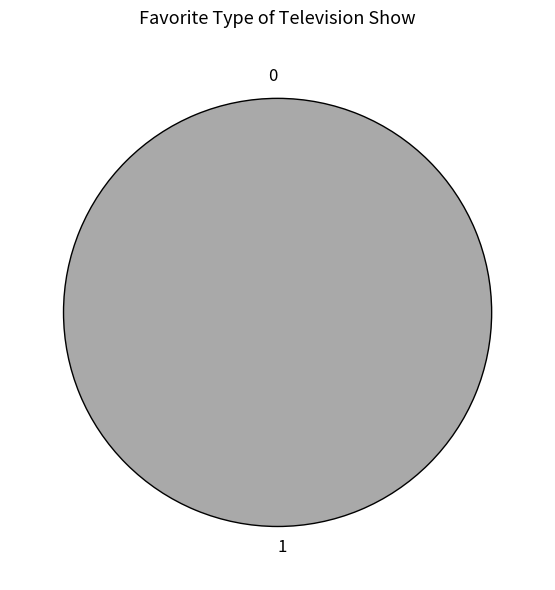

To the nearest percent, what portion does 1 represent?

100%